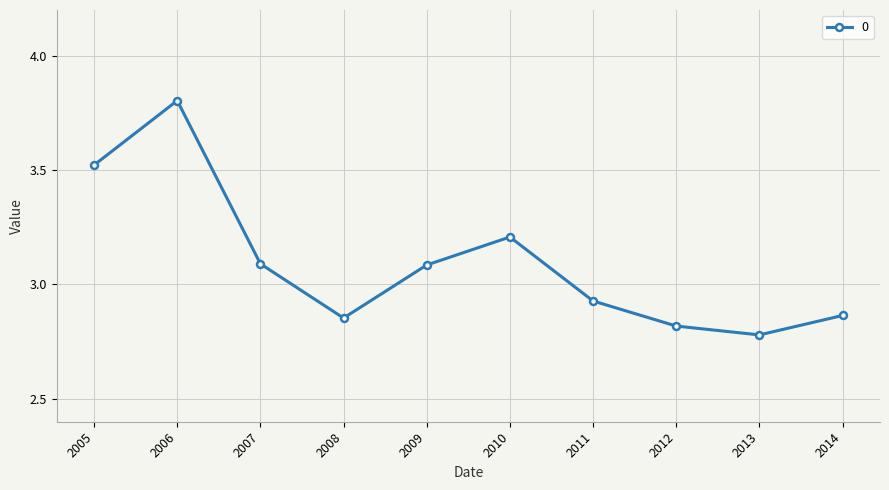

What is the difference between the maximum and minimum values?

1.0